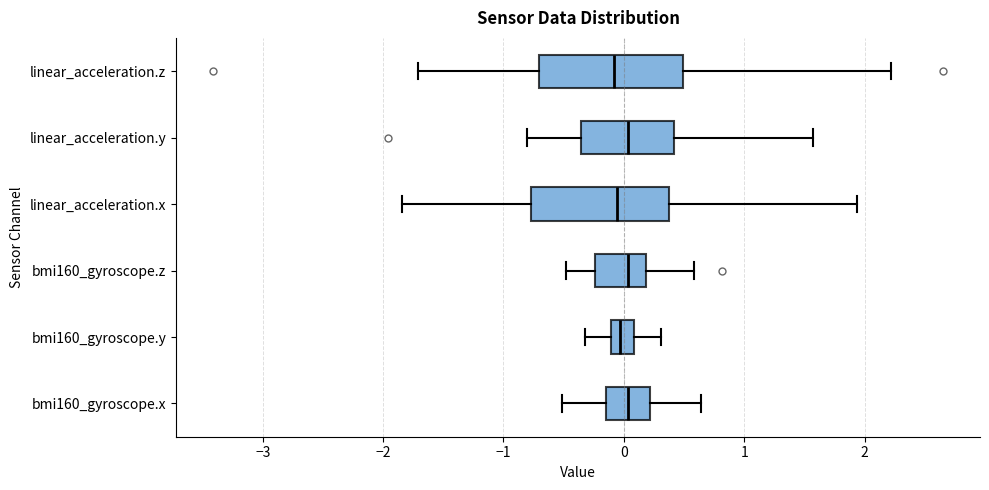

Where is the left edge of the box for linear_acceleration.x on the x-axis? The values are not printed on the chart, so give them approximately, as read against the axis.

-0.8